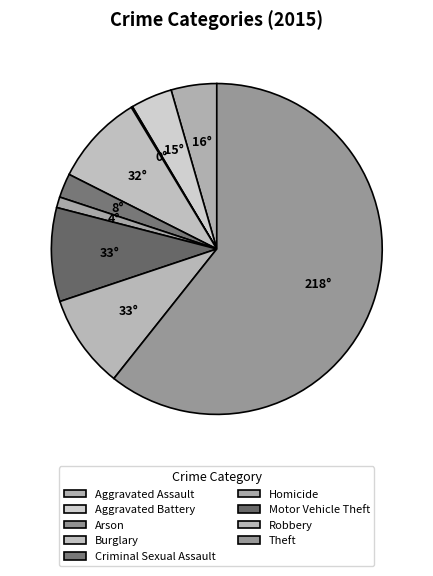

Approximately how many times larger is the value at Burglary compared to Theft?

0.1